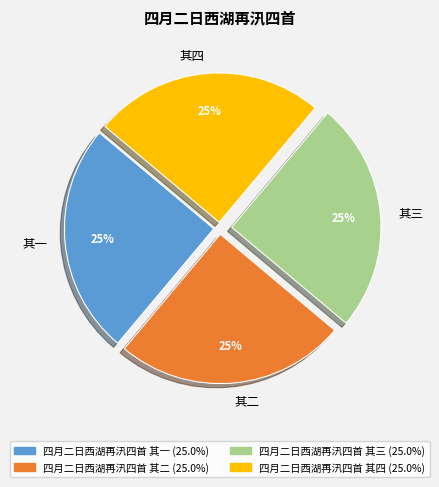

How many segments does this pie chart have?

4